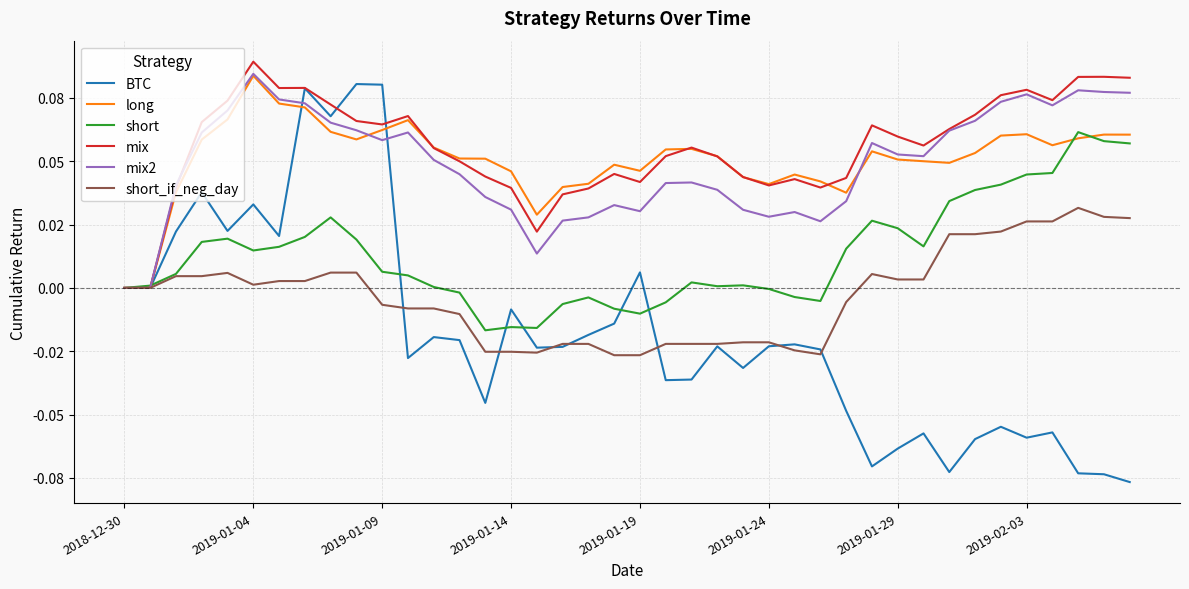

What are all the series names shown in the legend?

BTC, long, short, mix, mix2, short_if_neg_day